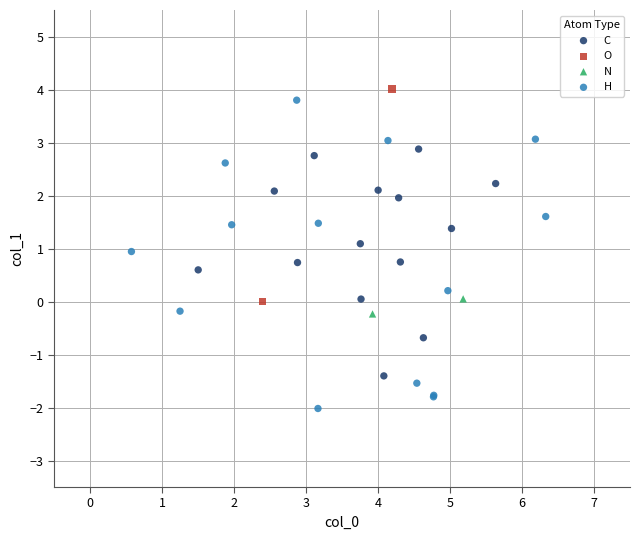

Which series has the widest spread of Y values?

H